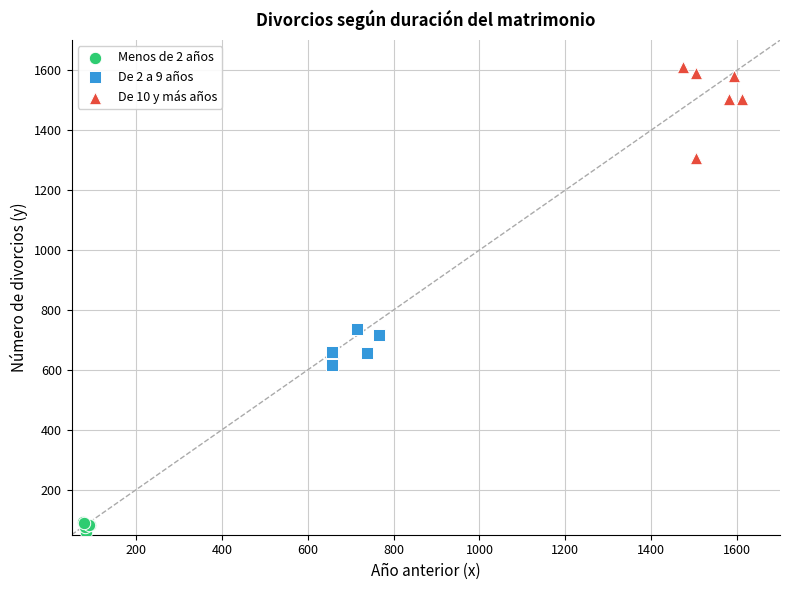

What are all the series names shown in the legend?

Menos de 2 años, De 2 a 9 años, De 10 y más años